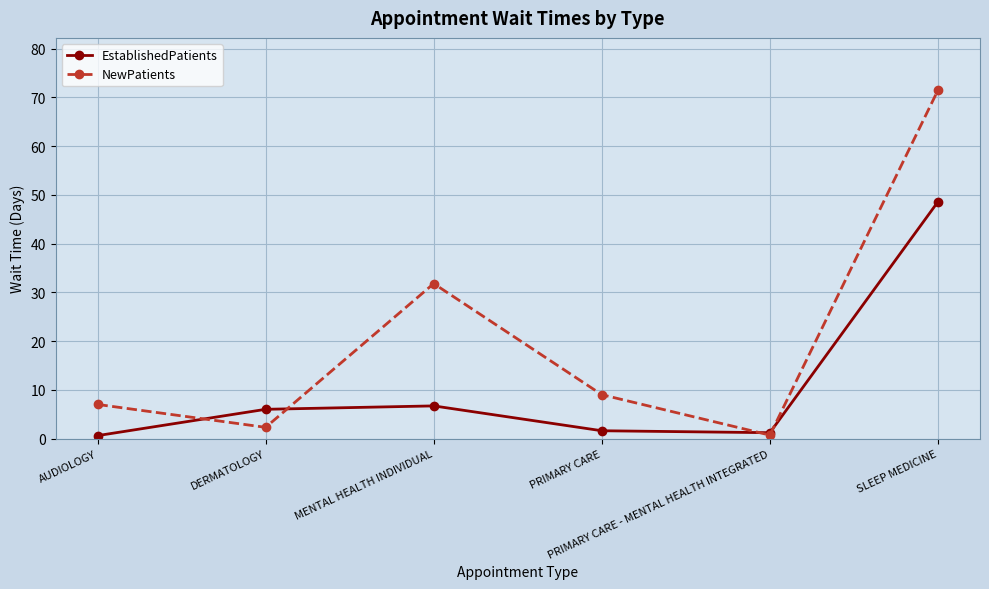

Reading left to right, extract all data points from this chart.

EstablishedPatients: AUDIOLOGY=0.6	DERMATOLOGY=6.0	MENTAL HEALTH INDIVIDUAL=6.7	PRIMARY CARE=1.6	PRIMARY CARE - MENTAL HEALTH INTEGRATED=1.2	SLEEP MEDICINE=48.6
NewPatients: AUDIOLOGY=7.0	DERMATOLOGY=2.3	MENTAL HEALTH INDIVIDUAL=31.8	PRIMARY CARE=9.0	PRIMARY CARE - MENTAL HEALTH INTEGRATED=0.7	SLEEP MEDICINE=71.5